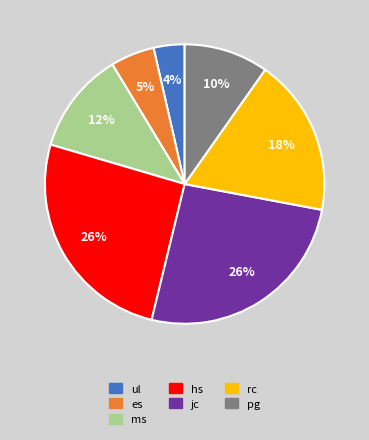

True or false: rc accounts for 13% of the total.

False